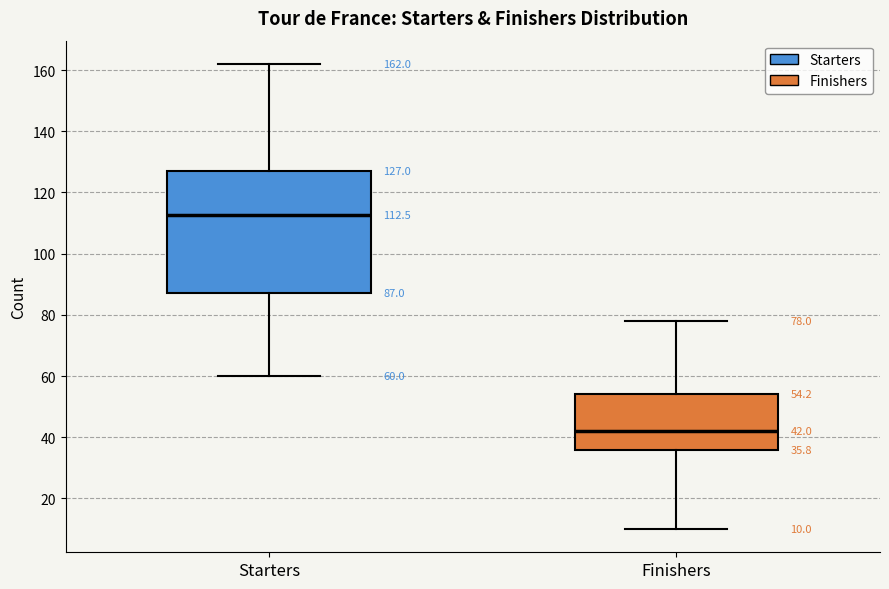

Which box's median line is the lowest?

Finishers